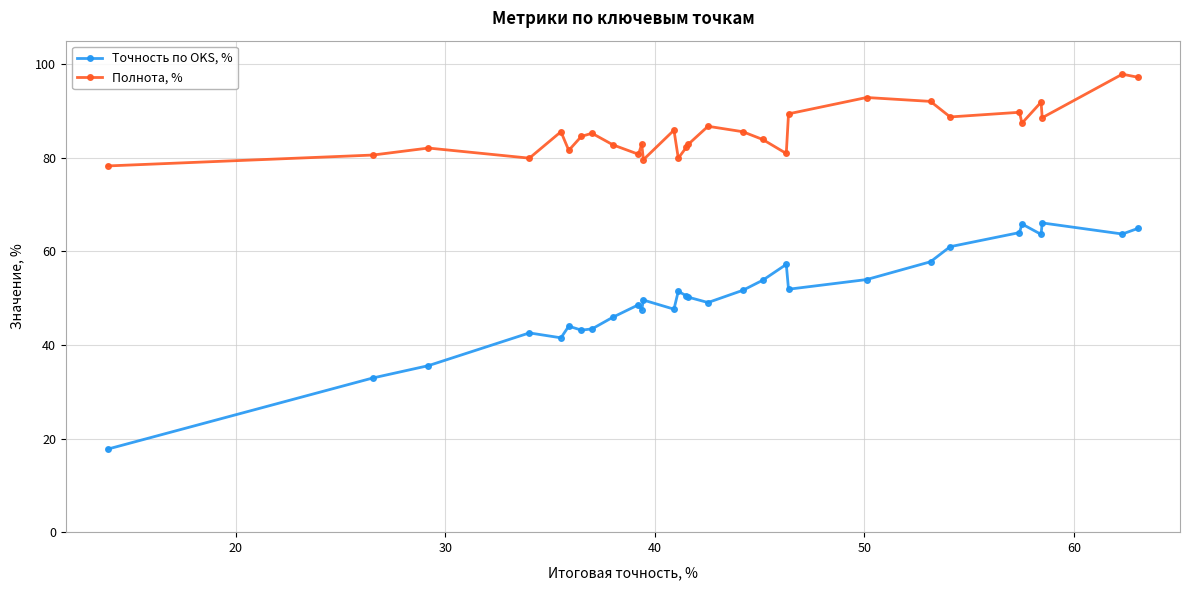

At how many categories does at least one series exceed 38?

30